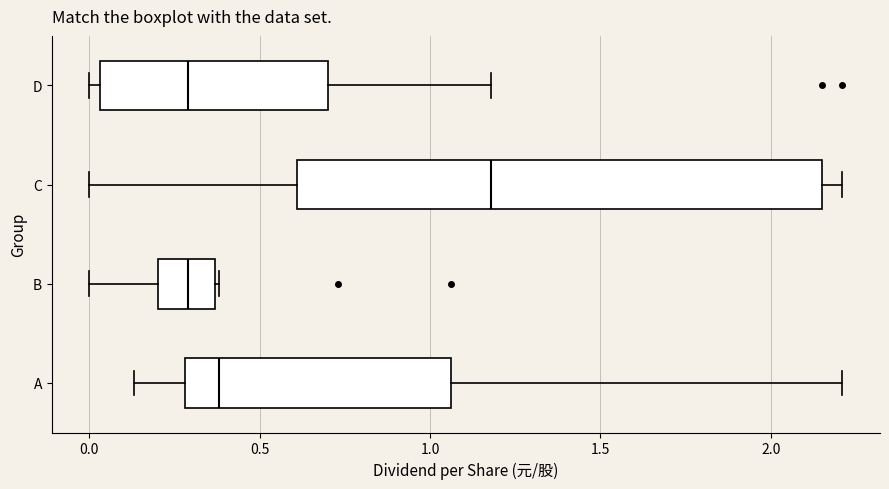

Which box is the widest, from its left edge to its right edge?

C